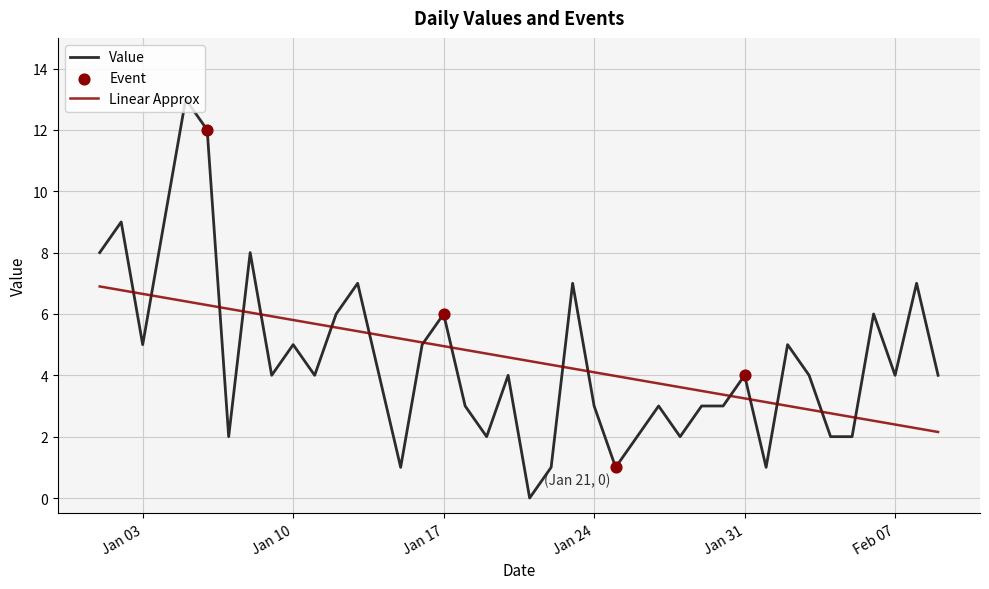

Which series has the widest spread of values?

Value